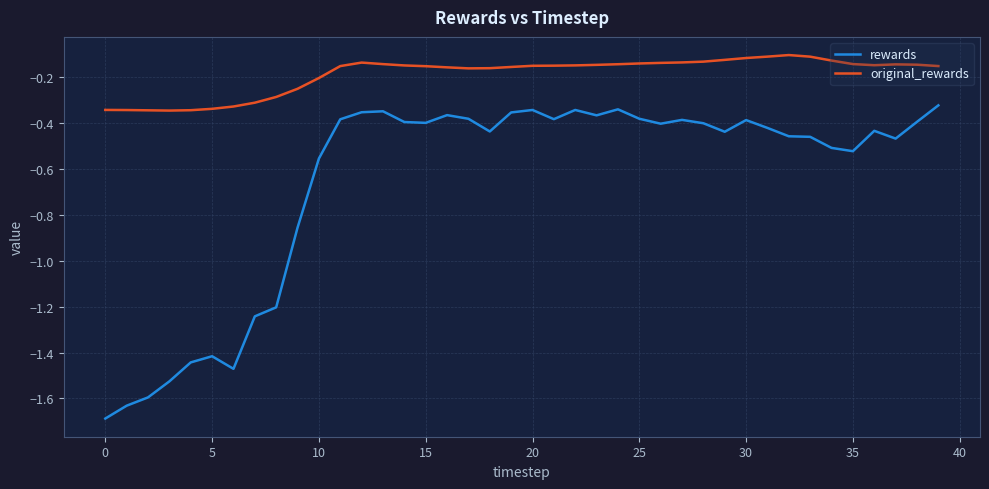

Which series has the largest range (max minus min)?

rewards